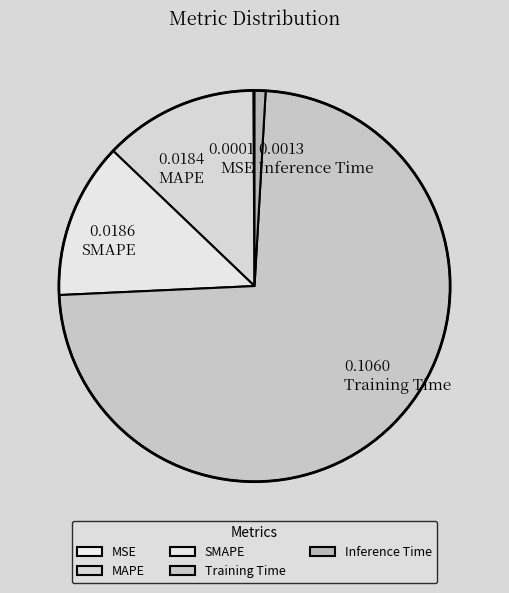

What is the majority slice?

Training Time